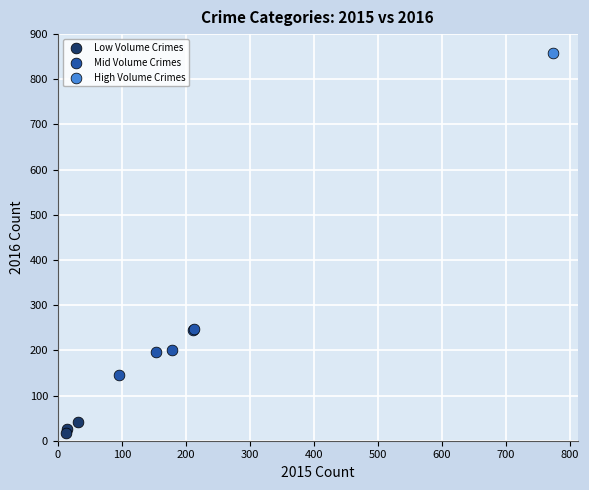

Which series contains the highest Y value?

High Volume Crimes